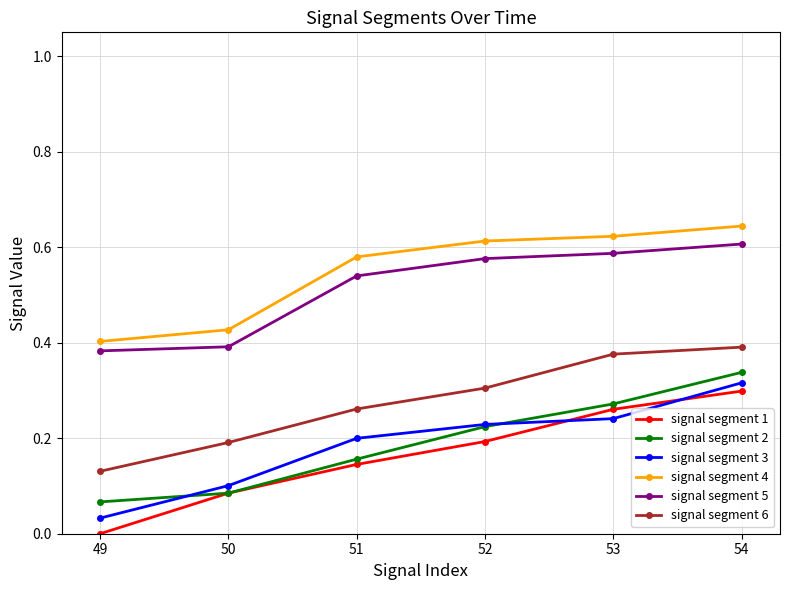

True or false: signal segment 5 and signal segment 3 cross at least once.

False